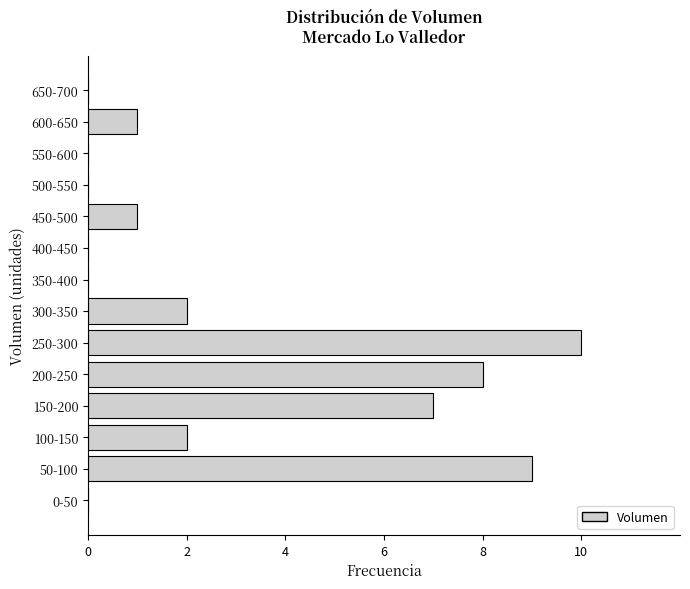

Reading top to bottom, what are all the values shown in this chart?

650-700=0	600-650=1	550-600=0	500-550=0	450-500=1	400-450=0	350-400=0	300-350=2	250-300=10	200-250=8	150-200=7	100-150=2	50-100=9	0-50=0